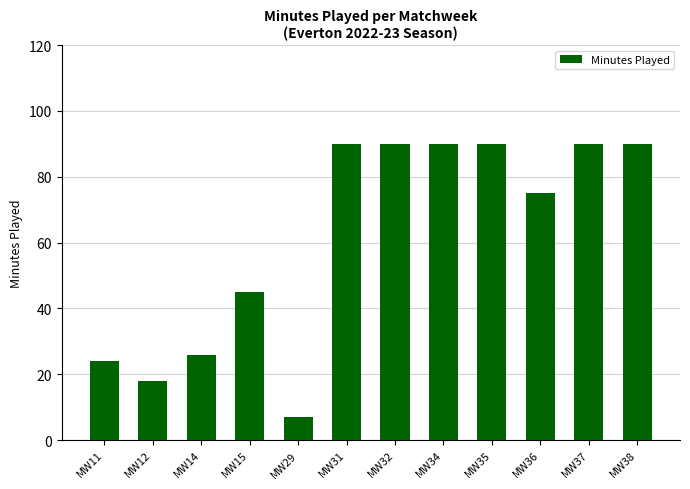

At which label is the value closest to 48?

MW15